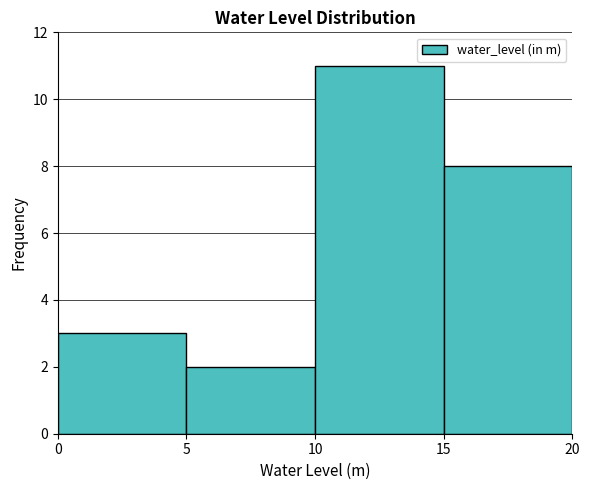

Reading left to right, transcribe this chart: for each bar, give the range it covers on the x-axis and its height. The values are not printed on the chart, so give them approximately, as read against the axis.

0 to 5: 3
5 to 10: 2
10 to 15: 11
15 to 20: 8